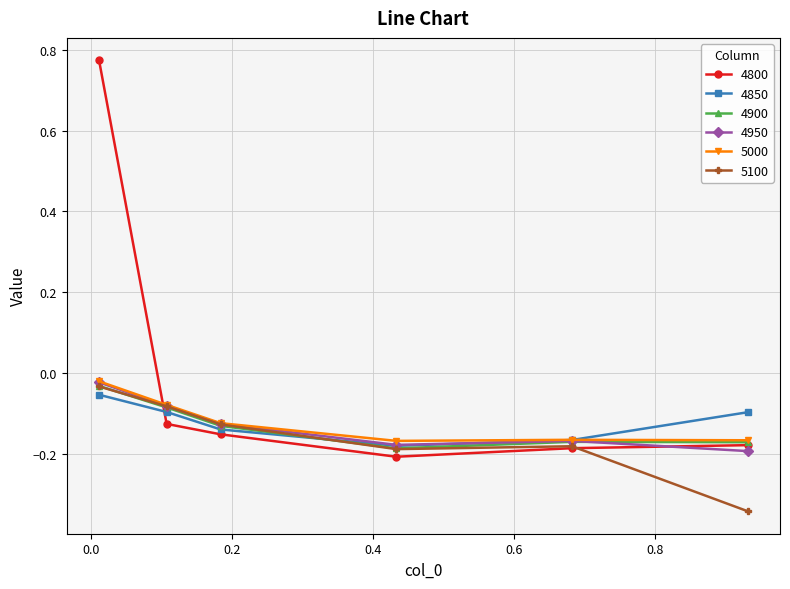

At how many categories does at least one series exceed 0?

1